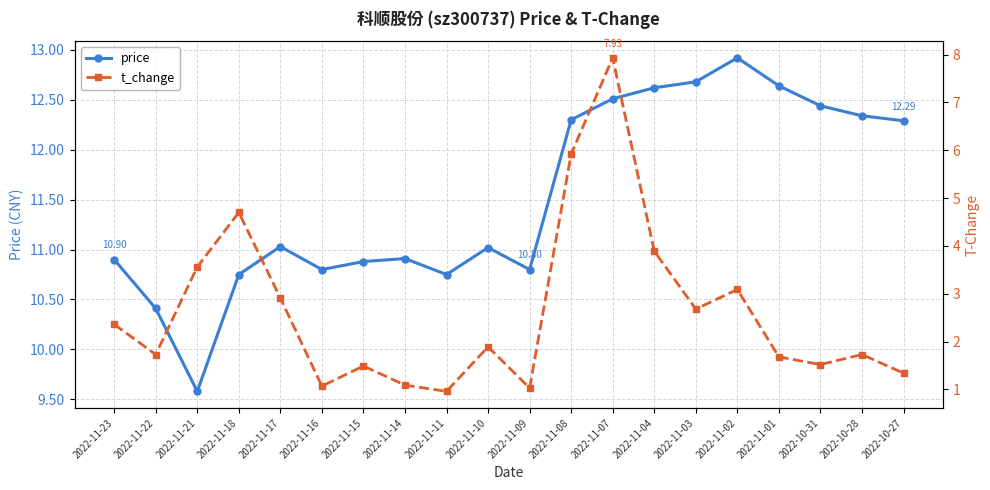

True or false: t_change has more than 1 points higher than both neighbors.

True